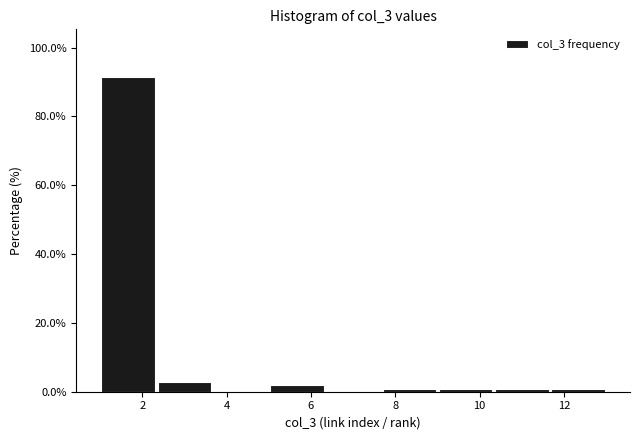

Reading left to right, list every bar in this chart as the range it spans on the x-axis followed by its height. Neither the bar edges nor the heights are printed on the chart, so give them approximately, as read against the axes.

1.0 to 2.4: 92
2.4 to 3.6: 2
3.6 to 5.0: 0
5.0 to 6.4: under 2
6.4 to 7.6: 0
7.6 to 9.0: under 2
9.0 to 10.4: under 2
10.4 to 11.6: under 2
11.6 to 13.0: under 2